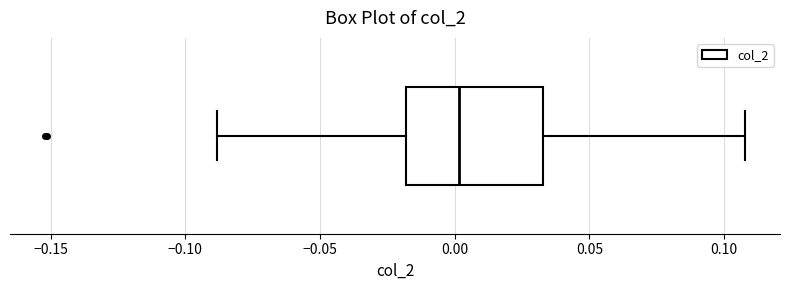

Read this box plot against the x-axis: the position of the median line, the range covered by the box, and the ends of both whiskers. The values are not printed on the chart, so give them approximately, as read against the axis.

median 0.000, box -0.020 to 0.035, whiskers -0.090 to 0.110